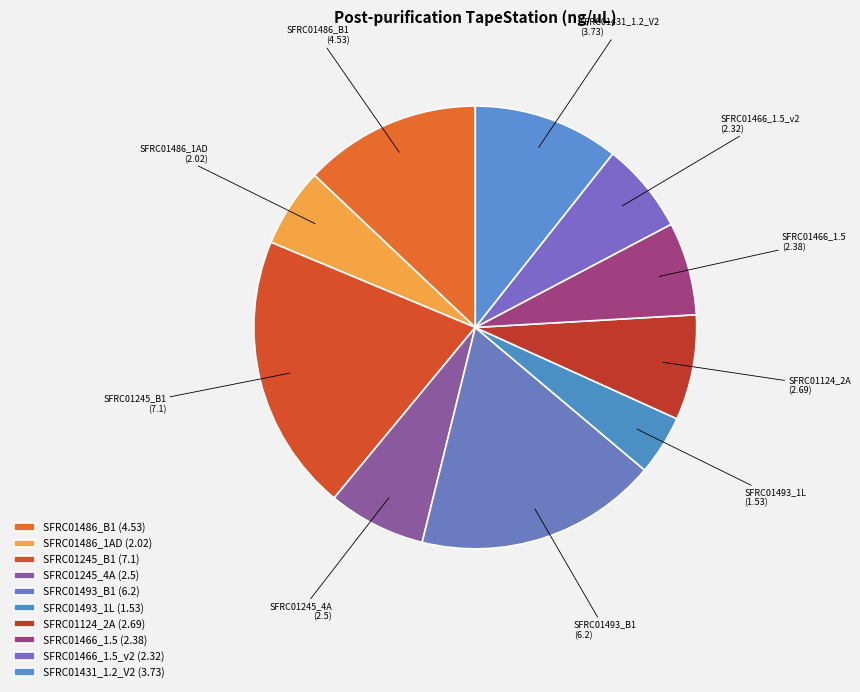

Is there a majority slice in this chart?

No